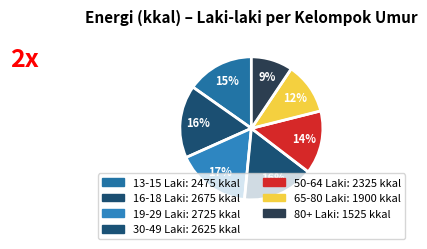

Count the number of slices in the pie.

7